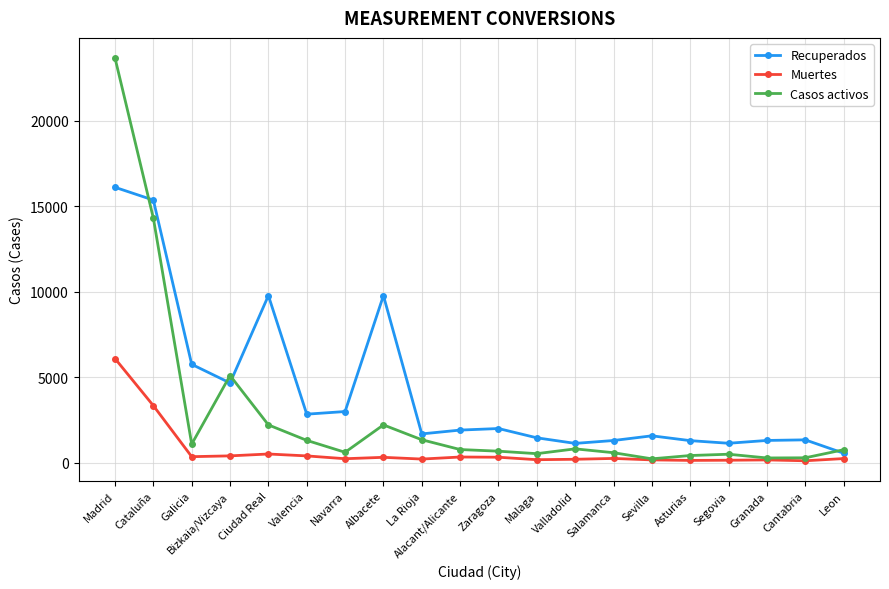

What are all the series names shown in the legend?

Recuperados, Muertes, Casos activos